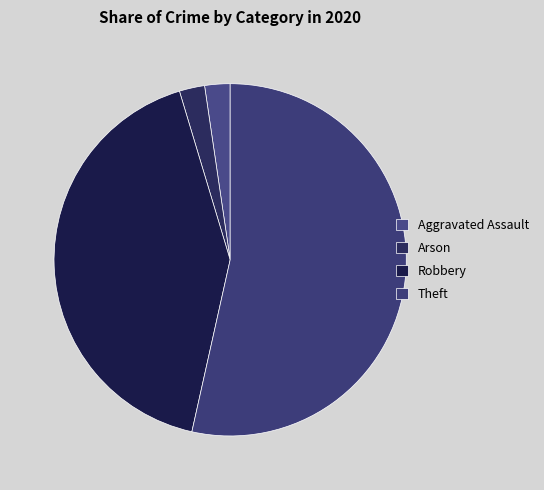

The Theft slice represents 53% of the pie. True or false?

True